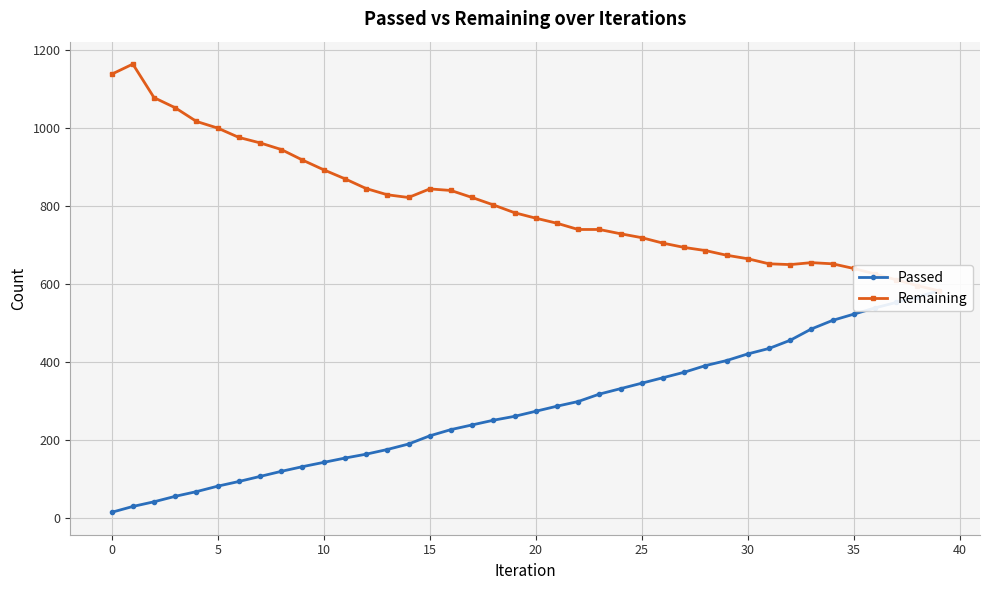

What is the sum of all Passed values?

11176